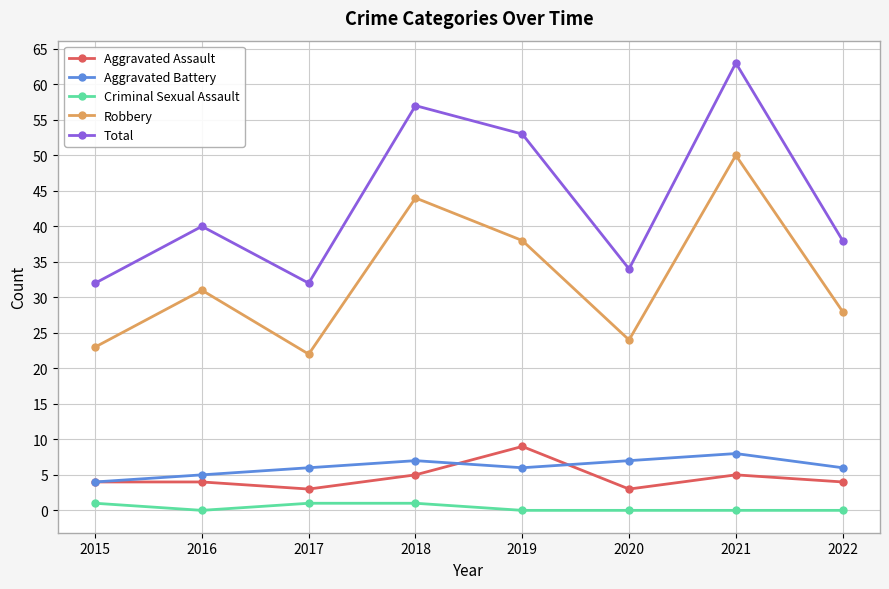

Which series has the largest total across all categories?

Total